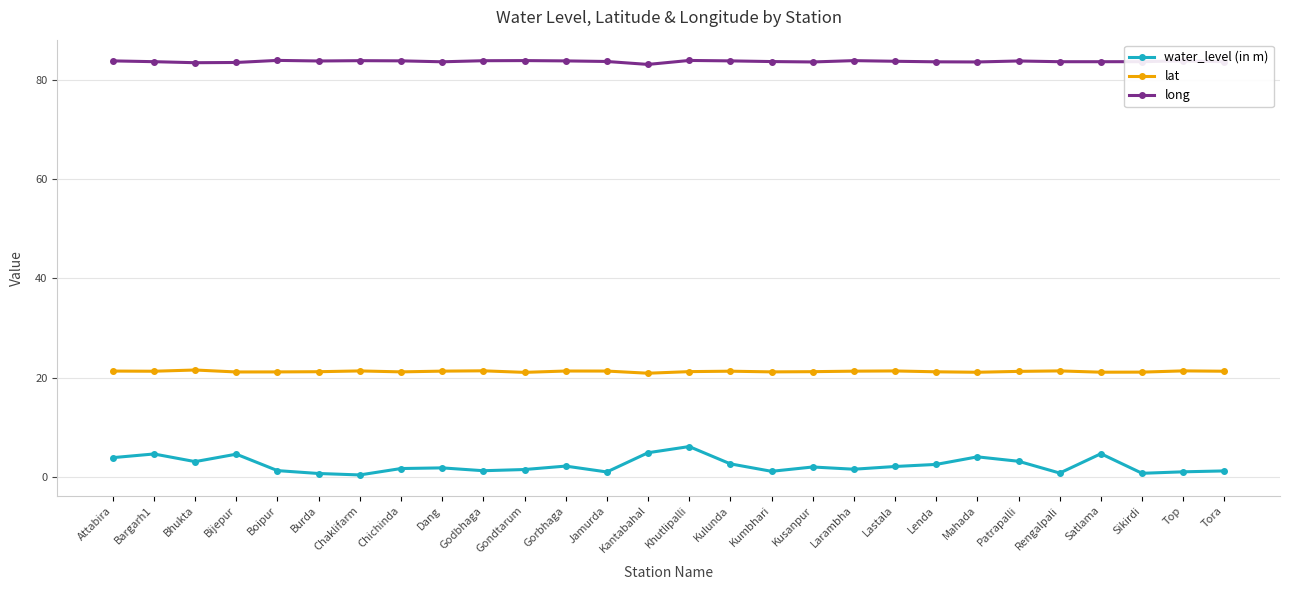

What is the minimum value for long?

83.1